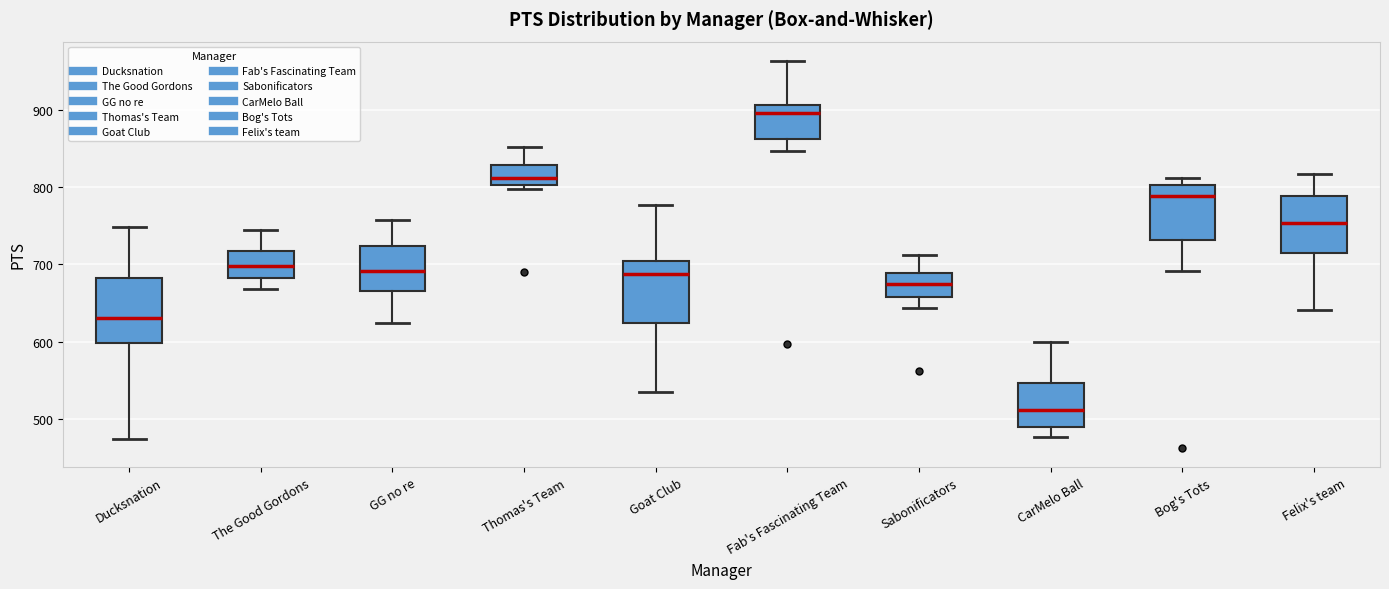

Reading left to right, transcribe this box plot: for each box, give where its median line is, the range the box spans, and where its two whiskers end, as read against the y-axis. The values are not printed on the chart, so give them approximately, as read against the axis.

Ducksnation: median 630, box 600 to 680, whiskers 470 to 750
The Good Gordons: median 700, box 680 to 720, whiskers 670 to 750
GG no re: median 690, box 670 to 720, whiskers 620 to 760
Thomas's Team: median 810, box 800 to 830, whiskers 800 (just below the box's lower edge) to 850
Goat Club: median 690, box 620 to 710, whiskers 540 to 780
Fab's Fascinating Team: median 900, box 860 to 910, whiskers 850 to 960
Sabonificators: median 680, box 660 to 690, whiskers 640 to 710
CarMelo Ball: median 510, box 490 to 550, whiskers 480 to 600
Bog's Tots: median 790, box 730 to 800, whiskers 690 to 810
Felix's team: median 750, box 720 to 790, whiskers 640 to 820